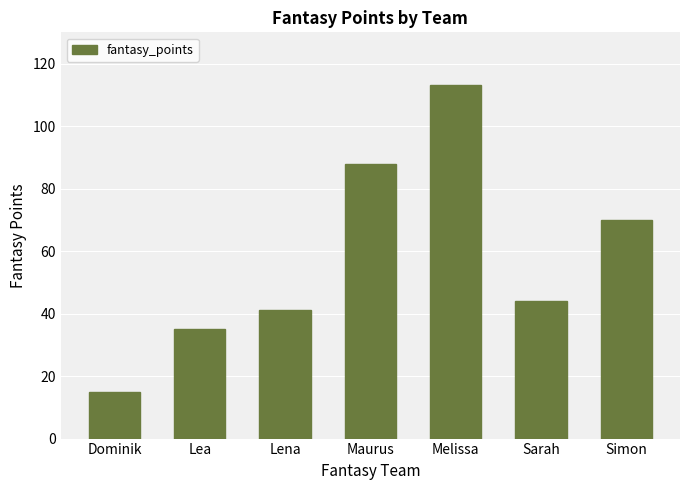

Reading left to right, extract all data points from this chart.

15	35	41	88	113	44	70